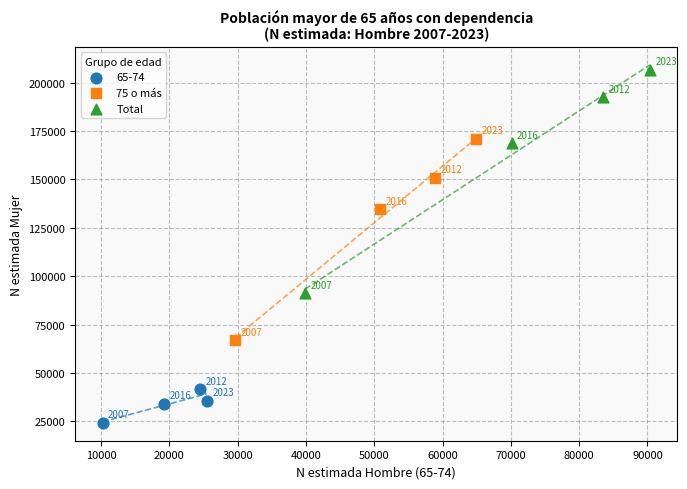

Which series contains the lowest Y value?

65-74